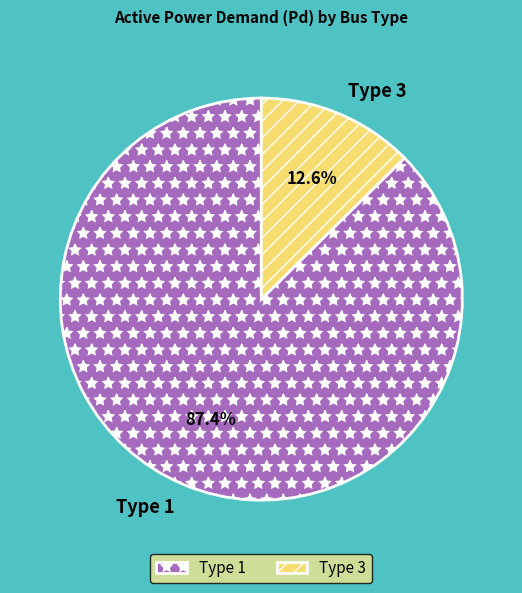

Count the number of slices in the pie.

2